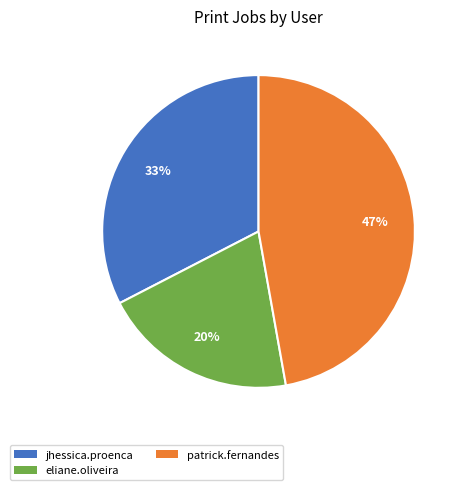

Do jhessica.proenca and patrick.fernandes together represent more than half of the pie?

Yes